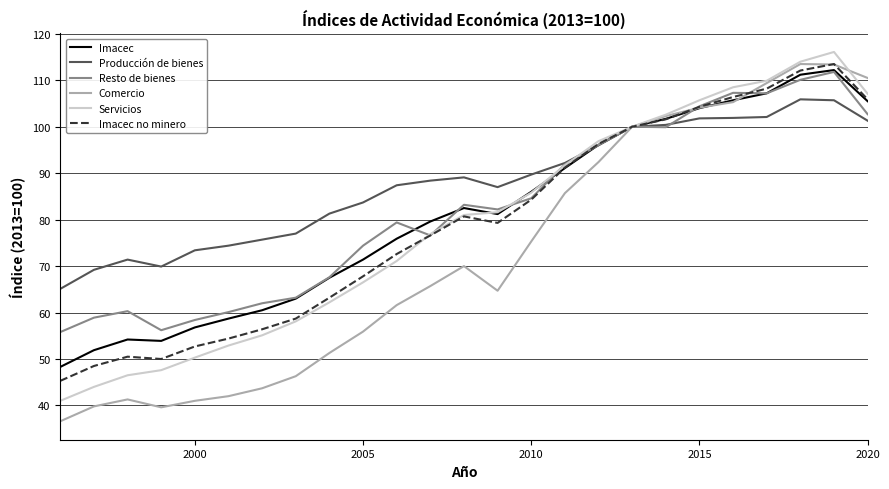

What is the smallest value displayed?

36.6